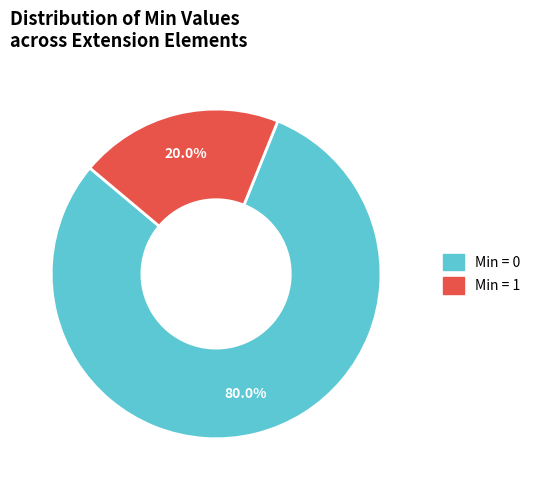

To the nearest percent, what is the difference between the largest and smallest slice percentages?

60%